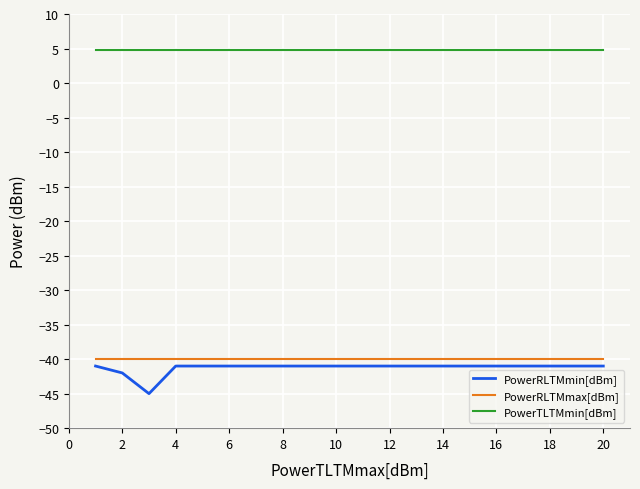

Which series has the widest spread of values?

PowerRLTMmin[dBm]